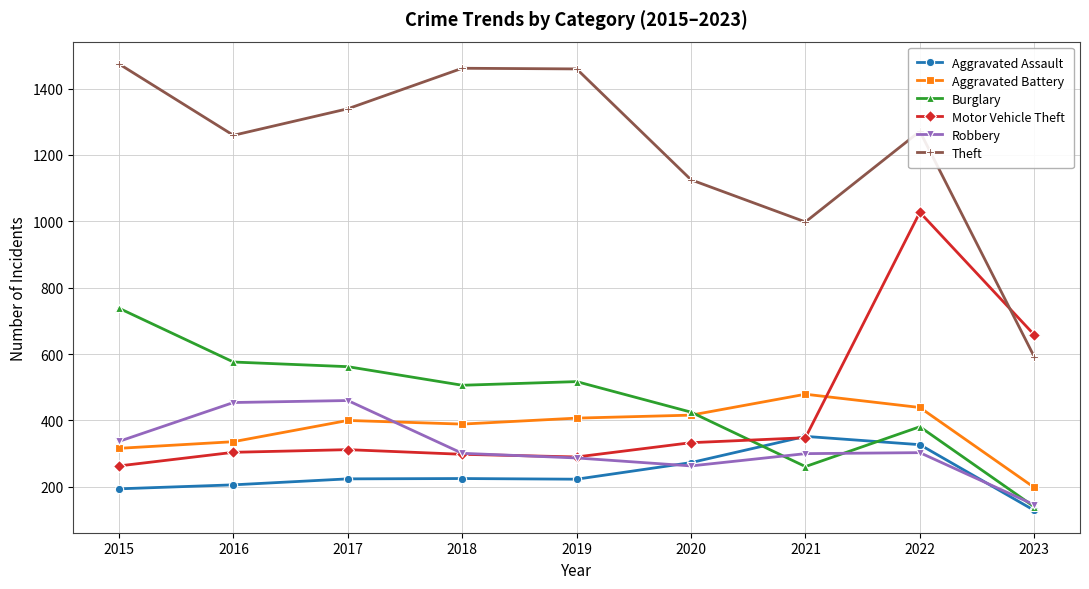

Which series has the largest range (max minus min)?

Theft